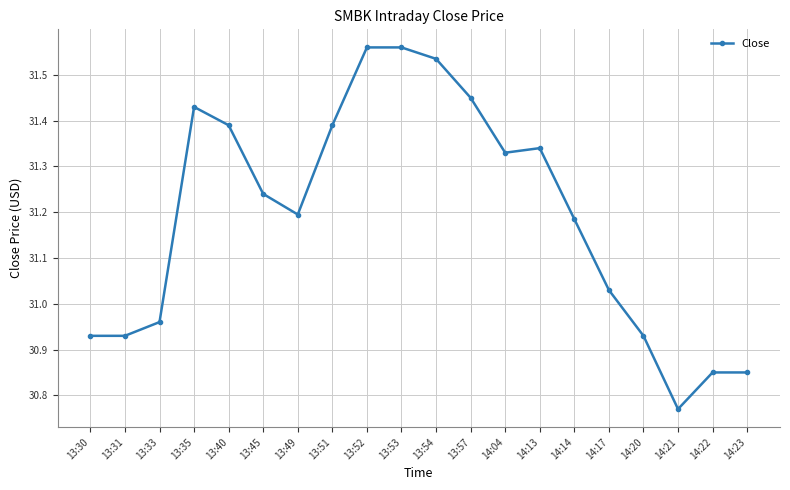

Does the chart display data point markers on the line(s)?

Yes